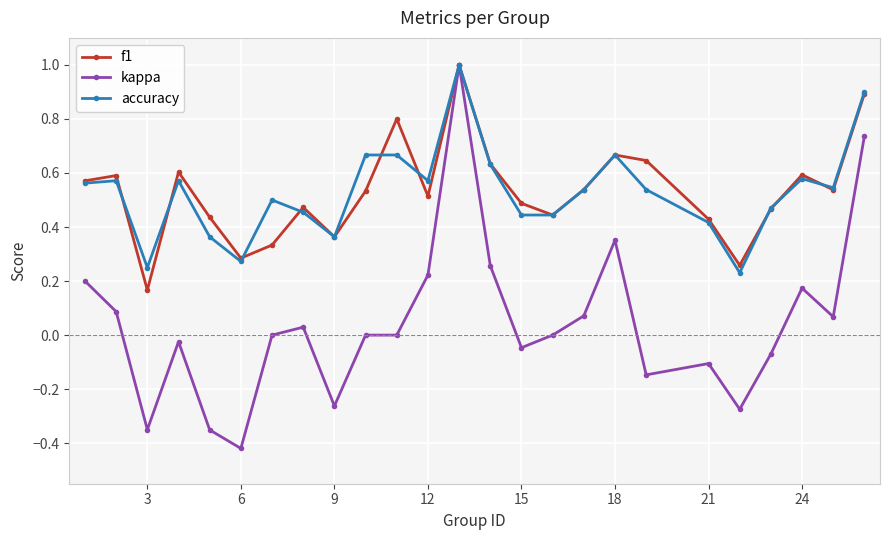

What are all the series names shown in the legend?

f1, kappa, accuracy